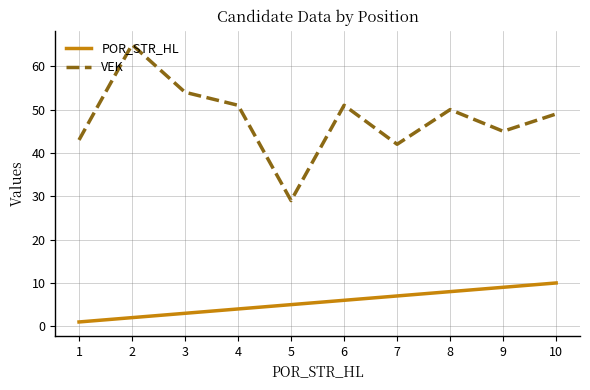

List the labels in order of POR_STR_HL value, smallest first.

1, 2, 3, 4, 5, 6, 7, 8, 9, 10